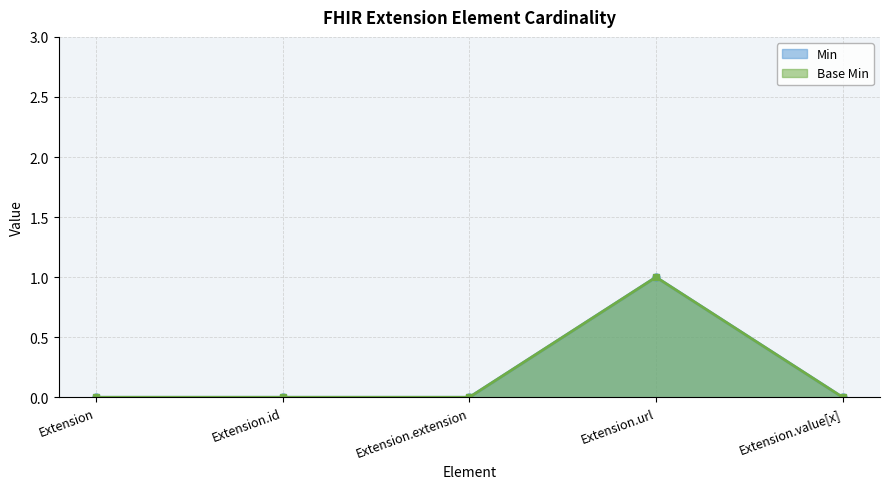

Is the value of Min at Extension.value[x] greater than the value of Base Min at Extension.id?

No